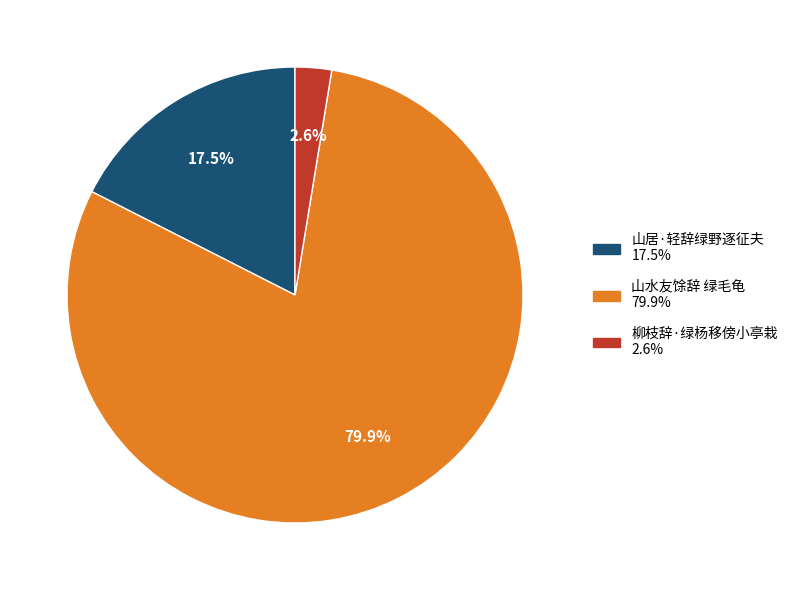

Which category has the smallest portion of the pie?

柳枝辞·绿杨移傍小亭栽